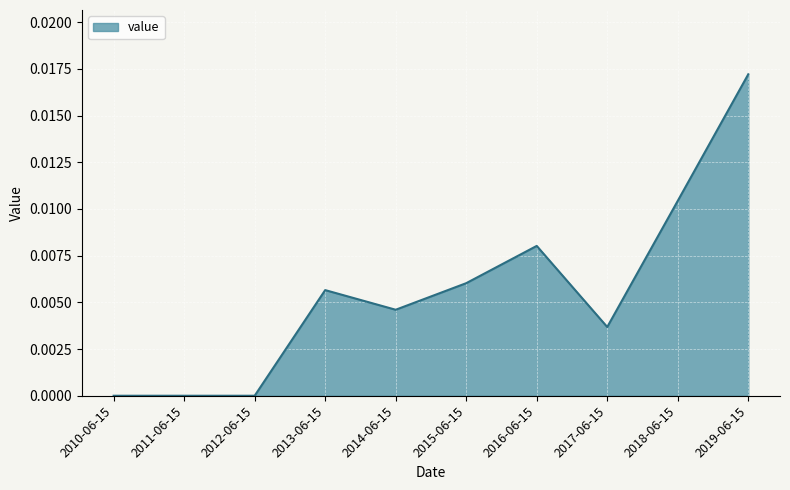

The value at 2017-06-15 is 0.0. True or false?

True